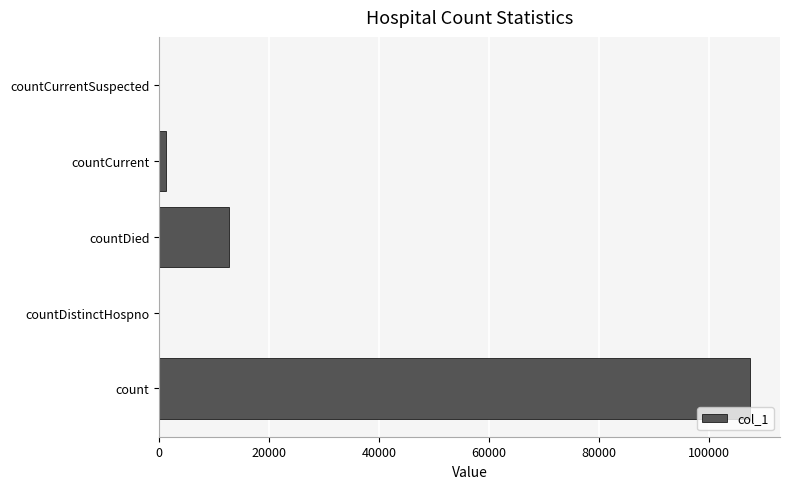

Which label corresponds to the largest value in the chart?

count